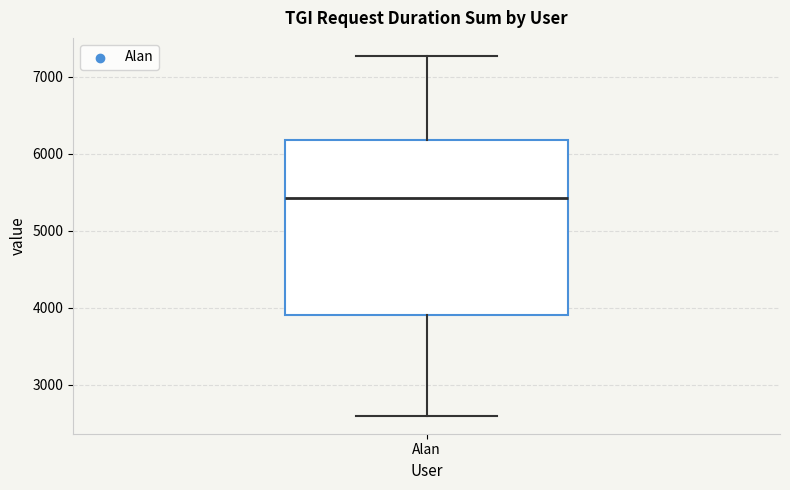

Transcribe this box plot: give where the median line is, the range the box spans, and where the two whiskers end, as read against the y-axis. The values are not printed on the chart, so give them approximately, as read against the axis.

median 5400, box 3900 to 6200, whiskers 2600 to 7300